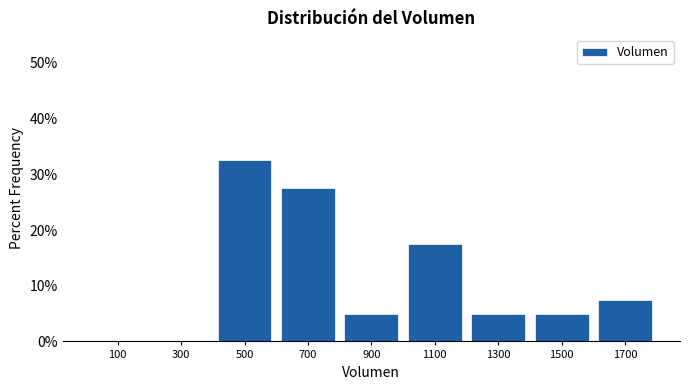

What is the height of the bar covering 800 to 1000 on the x-axis? The values are not printed on the chart, so give them approximately, as read against the axis.

5